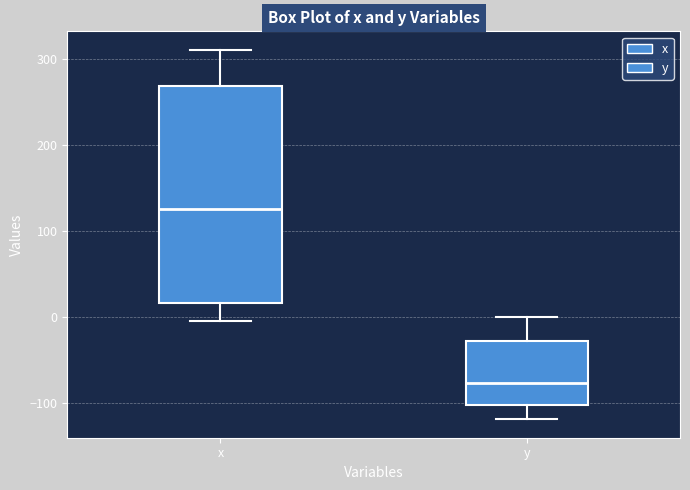

Which box is the tallest, from its lower edge to its upper edge?

x